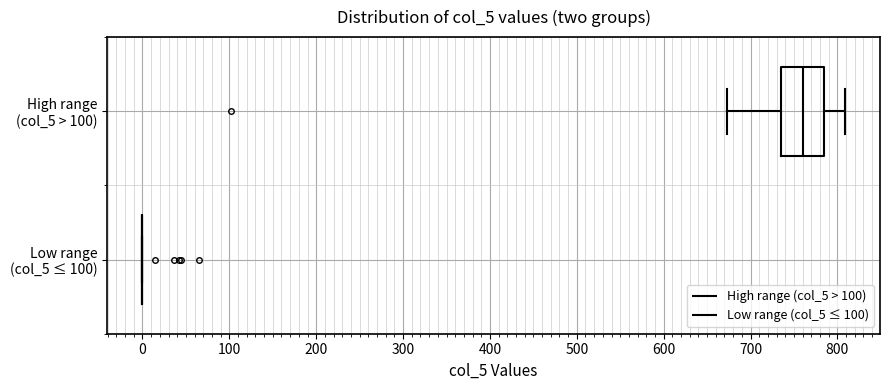

Where does the left whisker of the box for High range (col_5 > 100) end on the x-axis? The values are not printed on the chart, so give them approximately, as read against the axis.

670